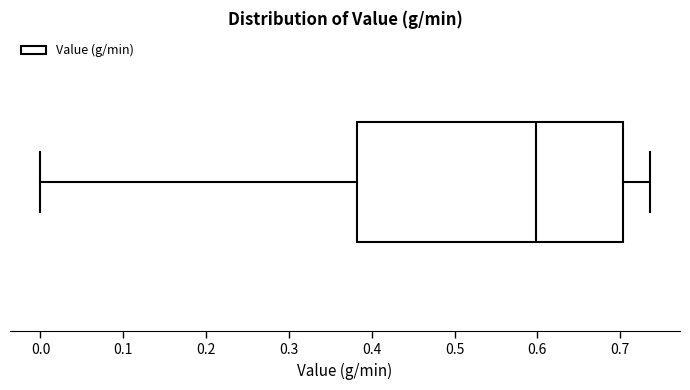

Where is the right edge of the box on the x-axis? The values are not printed on the chart, so give them approximately, as read against the axis.

0.70